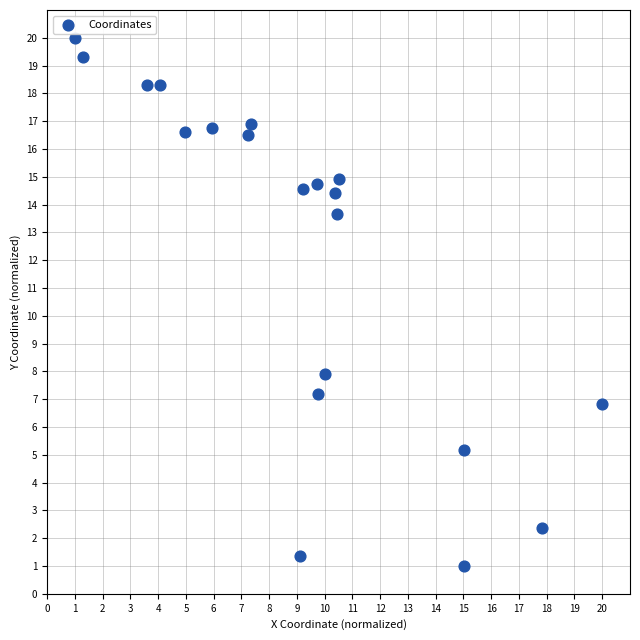

What Y value in the scatter plot is closest to 10?

7.9